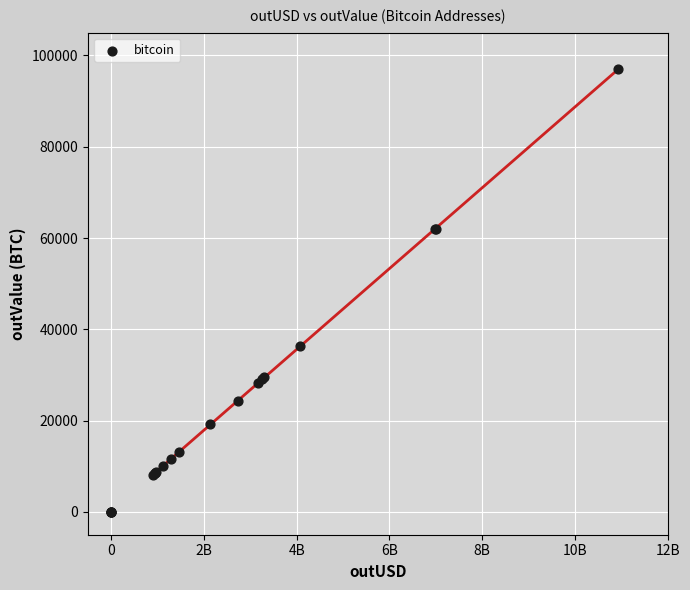

What Y value in the scatter plot is closest to 48497?

36310.9